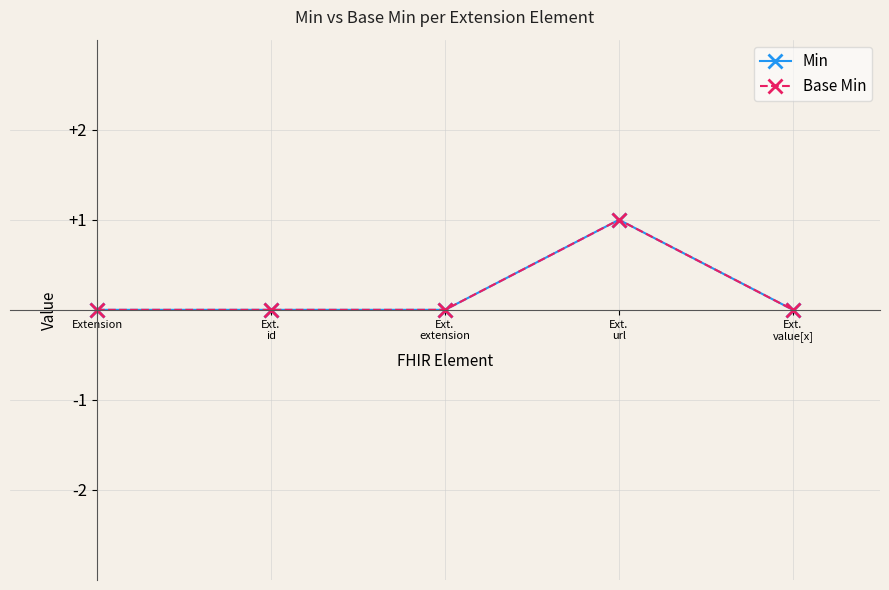

Does the chart have visible grid lines?

Yes